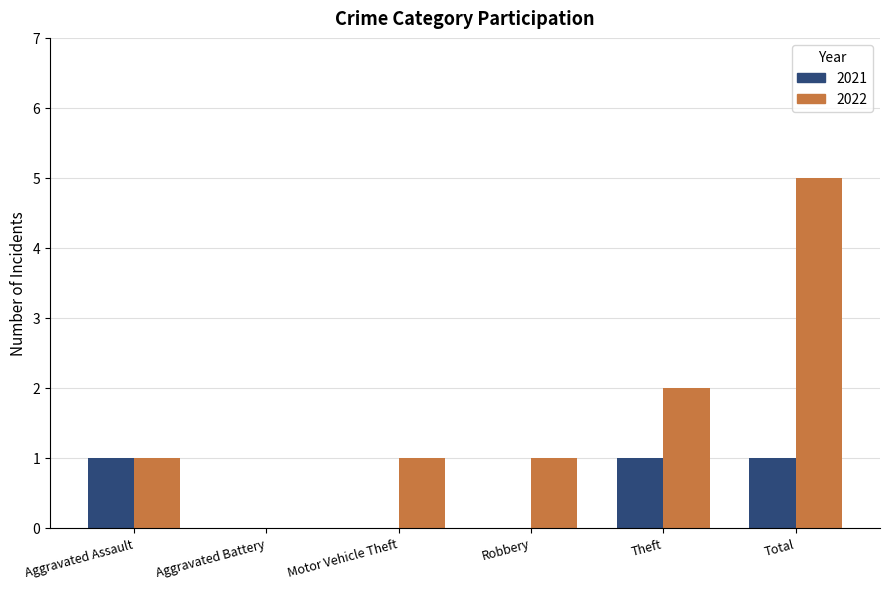

Which series has the largest range (max minus min)?

2022